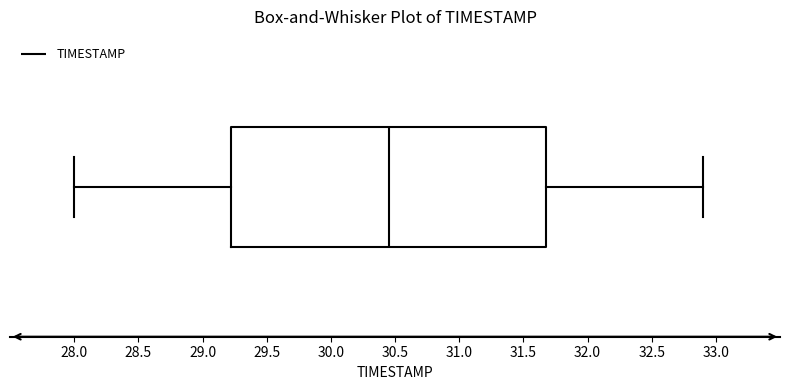

Read this box plot against the x-axis: the position of the median line, the range covered by the box, and the ends of both whiskers. The values are not printed on the chart, so give them approximately, as read against the axis.

median 30.45, box 29.25 to 31.70, whiskers 28.00 to 32.90